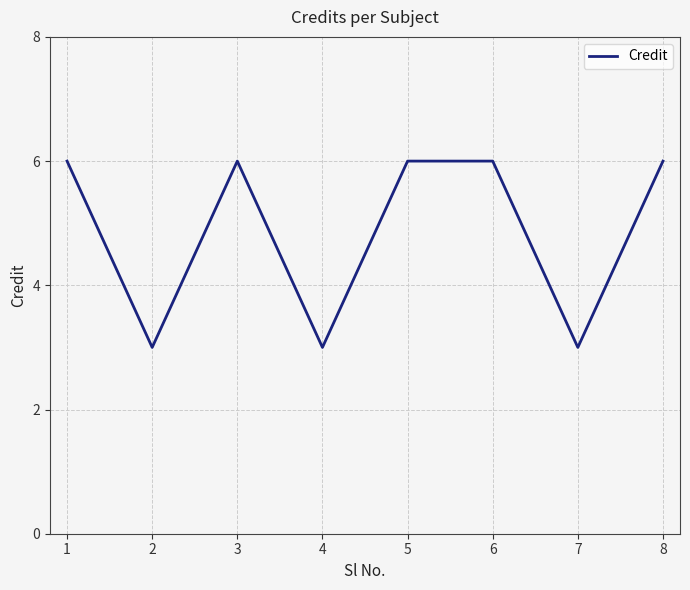

The value at 8 is 6. True or false?

True